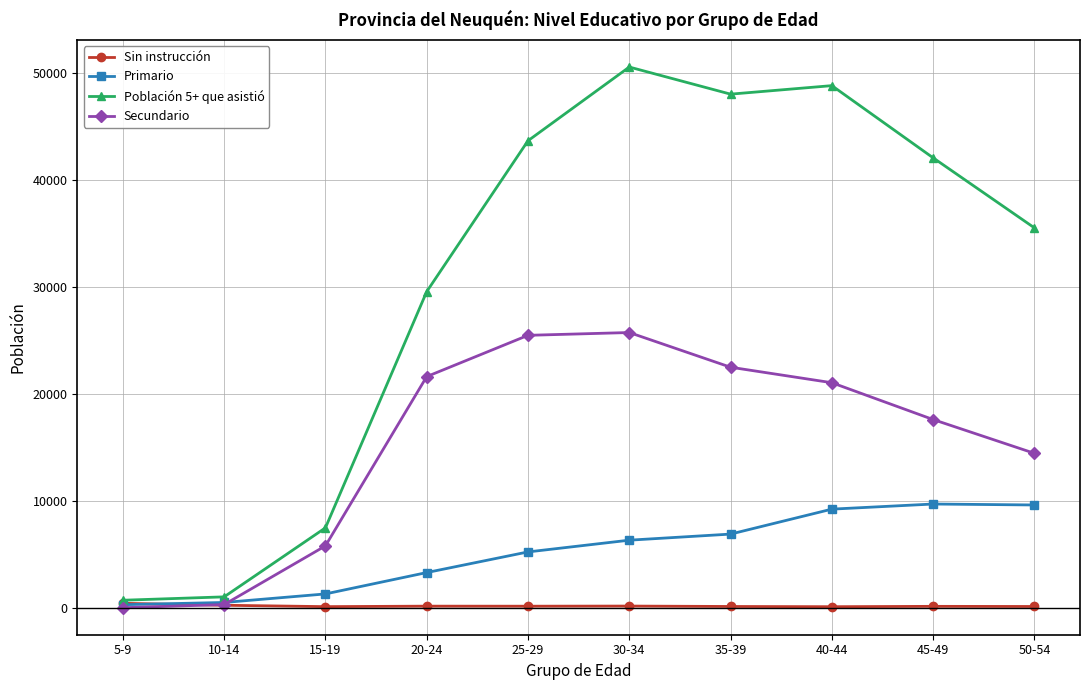

What is the total value across all series at 45-49?

69438